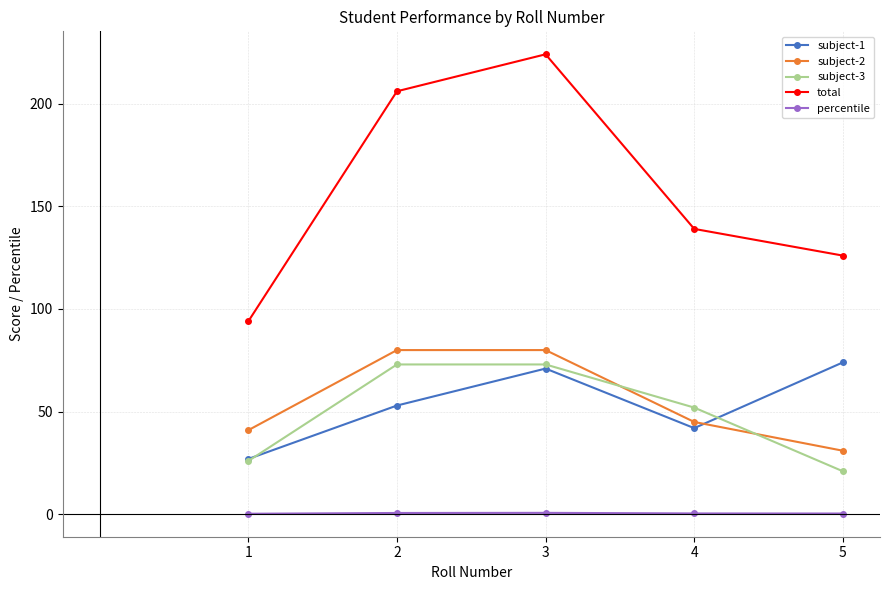

Which series has the largest total across all categories?

total